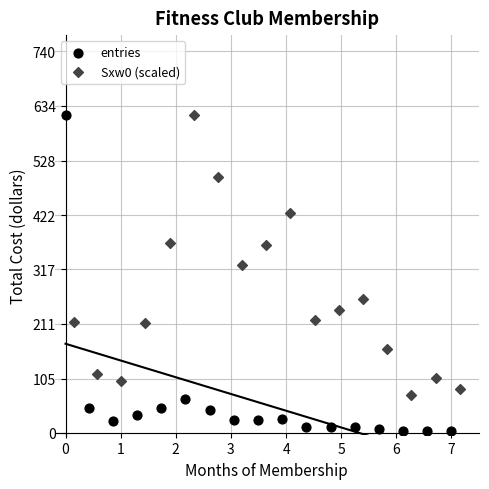

Which series has the widest spread of Y values?

entries